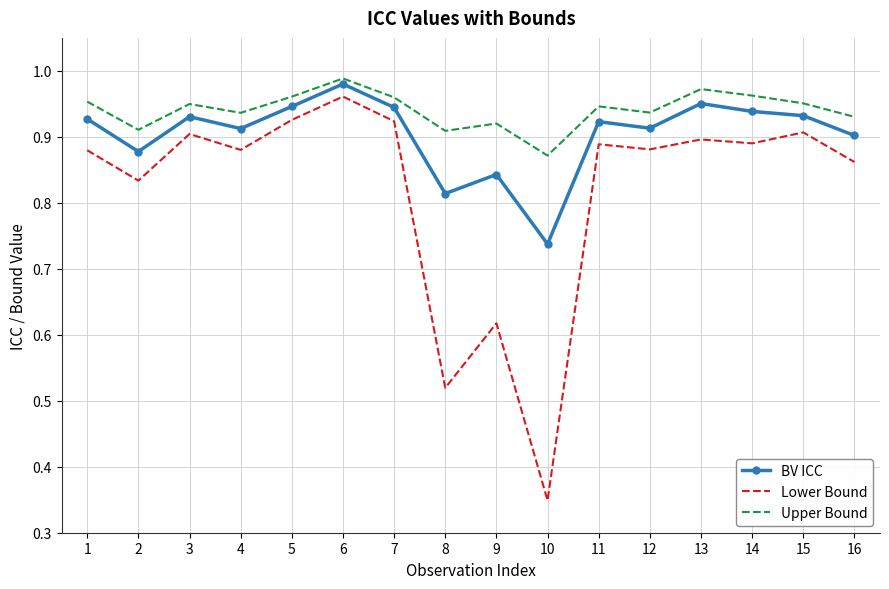

Is it true that BV ICC equals 0.9 at 4?

True